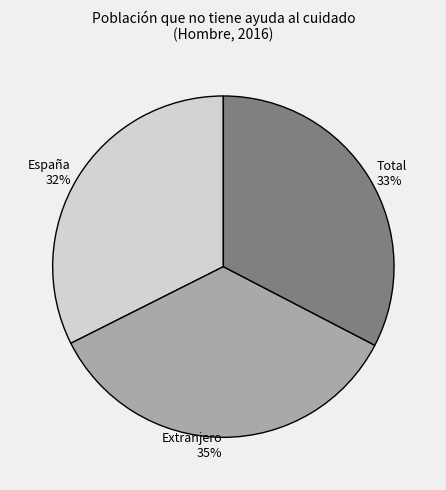

What percentage is the España slice, to the nearest percent?

32%